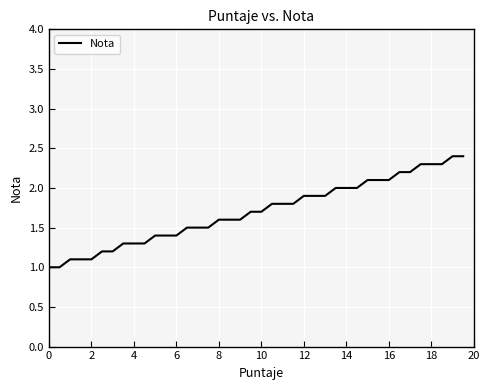

What is the difference between the maximum and minimum values?

1.4